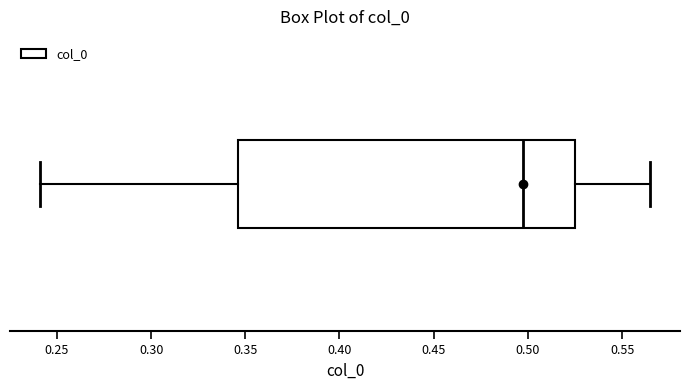

Read this box plot against the x-axis: the position of the median line, the range covered by the box, and the ends of both whiskers. The values are not printed on the chart, so give them approximately, as read against the axis.

median 0.495, box 0.345 to 0.525, whiskers 0.240 to 0.565